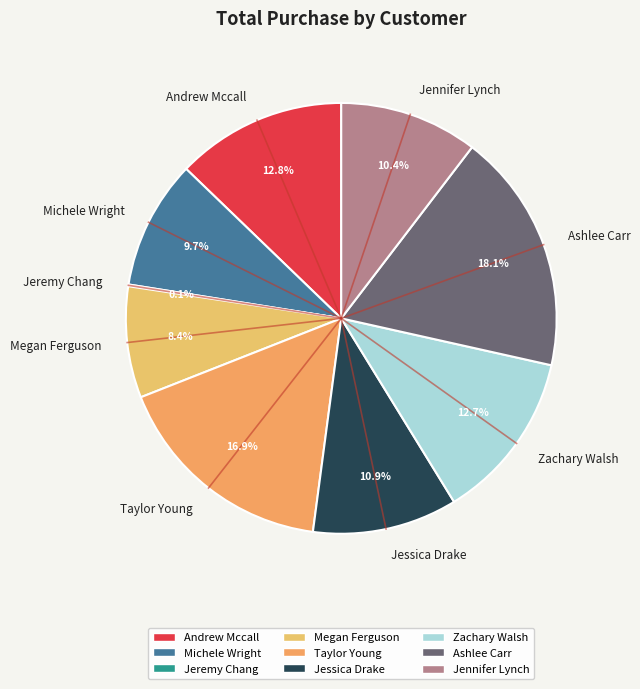

Does Michele Wright account for over 50% of the chart?

No